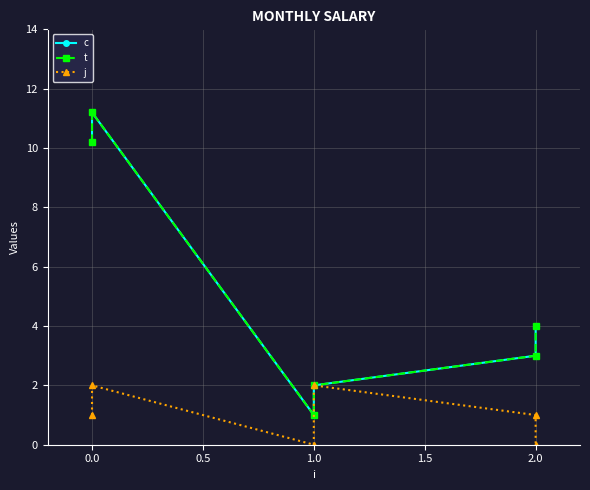

How many lines are shown in the chart?

3